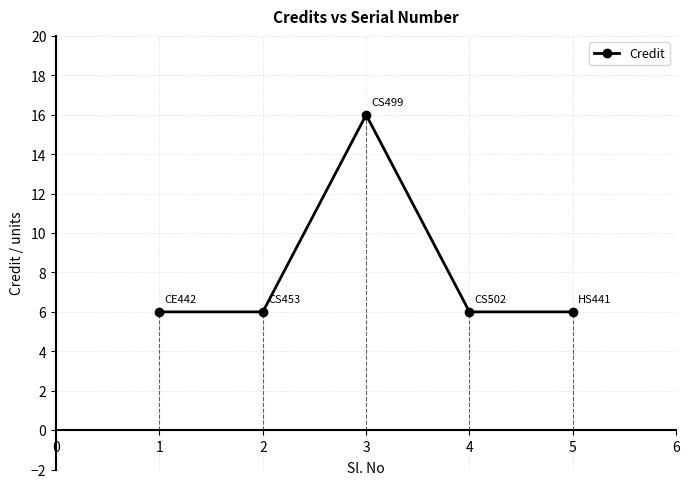

Reading left to right, what are all the values shown in this chart?

6	6	16	6	6